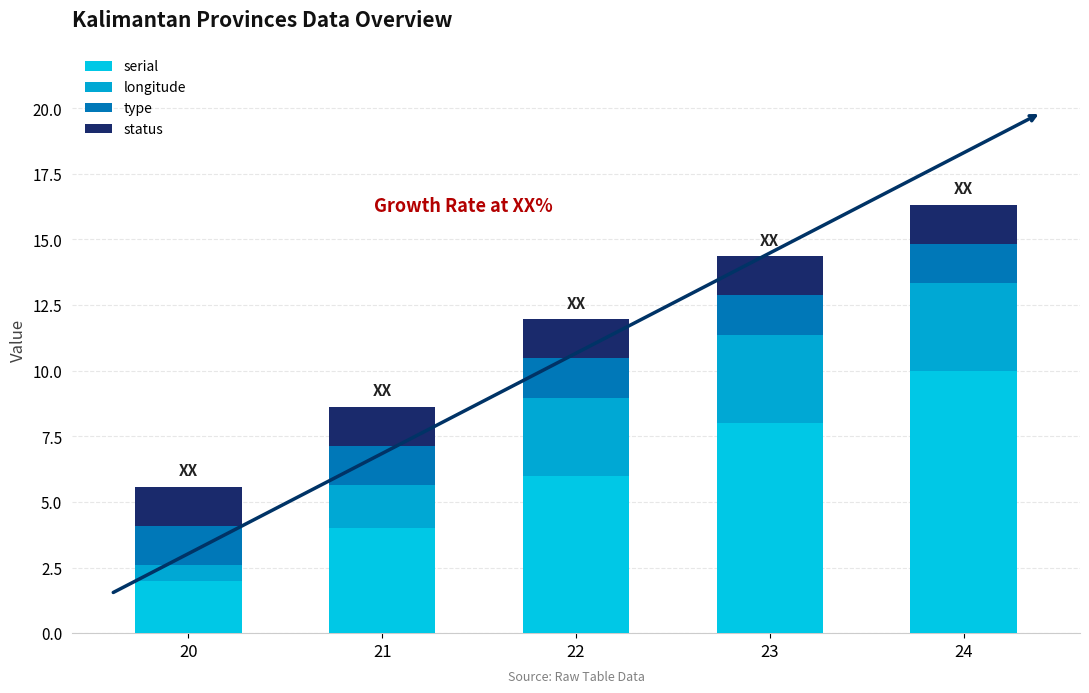

Which category has the lowest value in the serial series?

20